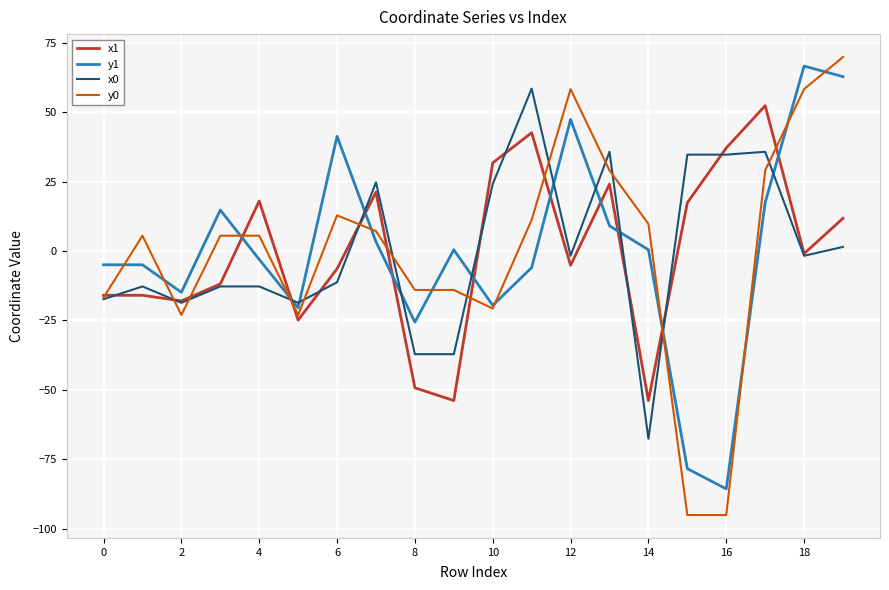

How many interior local valleys does the x1 series have?

6